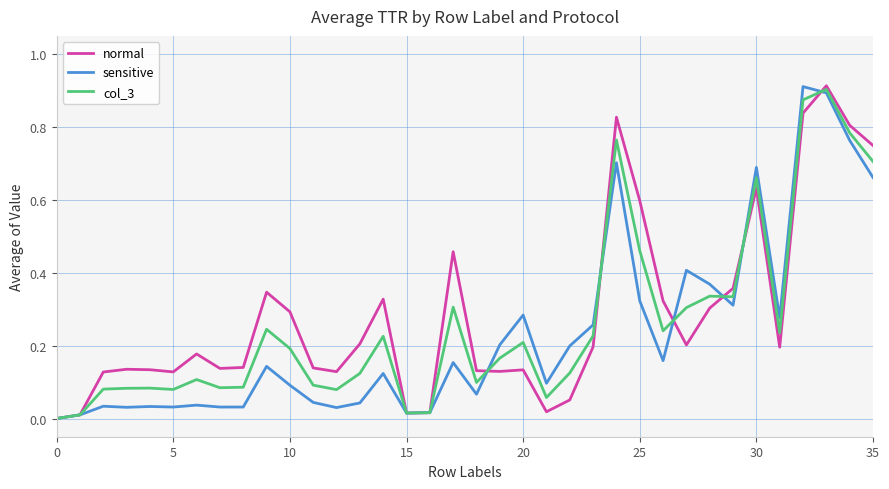

True or false: normal has a value of 1.0 at 30.

False